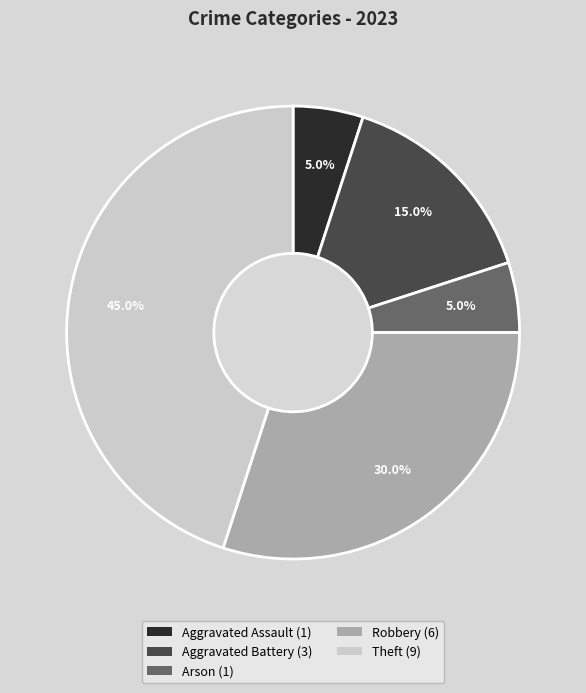

How much of the chart is everything except Arson (1)?

95.0%